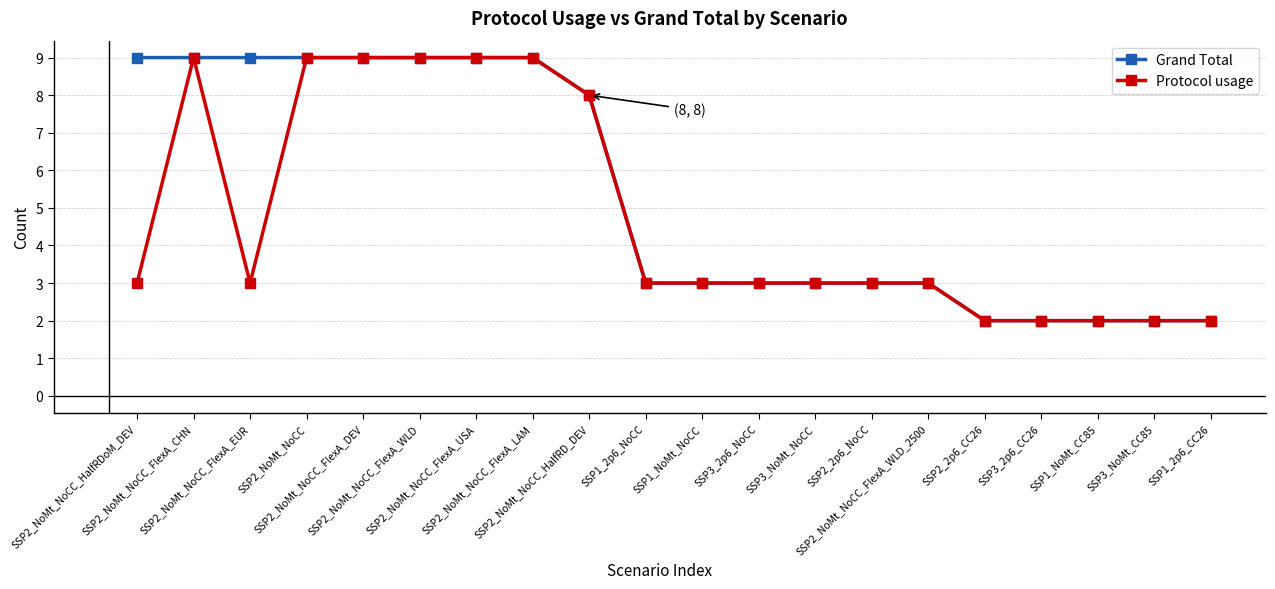

What is the sum of the Protocol usage values at SSP1_NoMt_CC85 and SSP3_2p6_CC26?

4